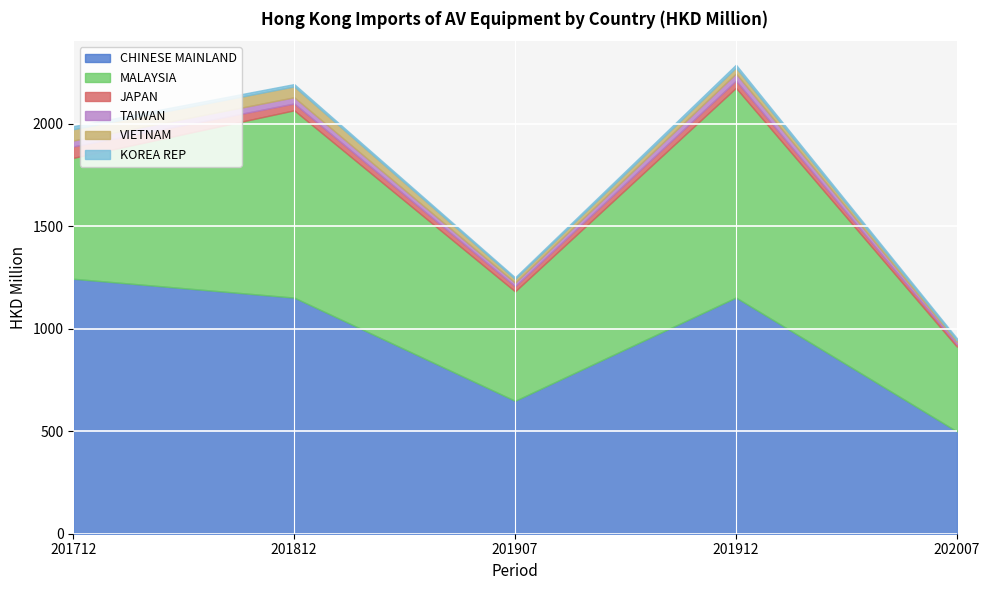

Read the KOREA REP value at 201712.

15.0